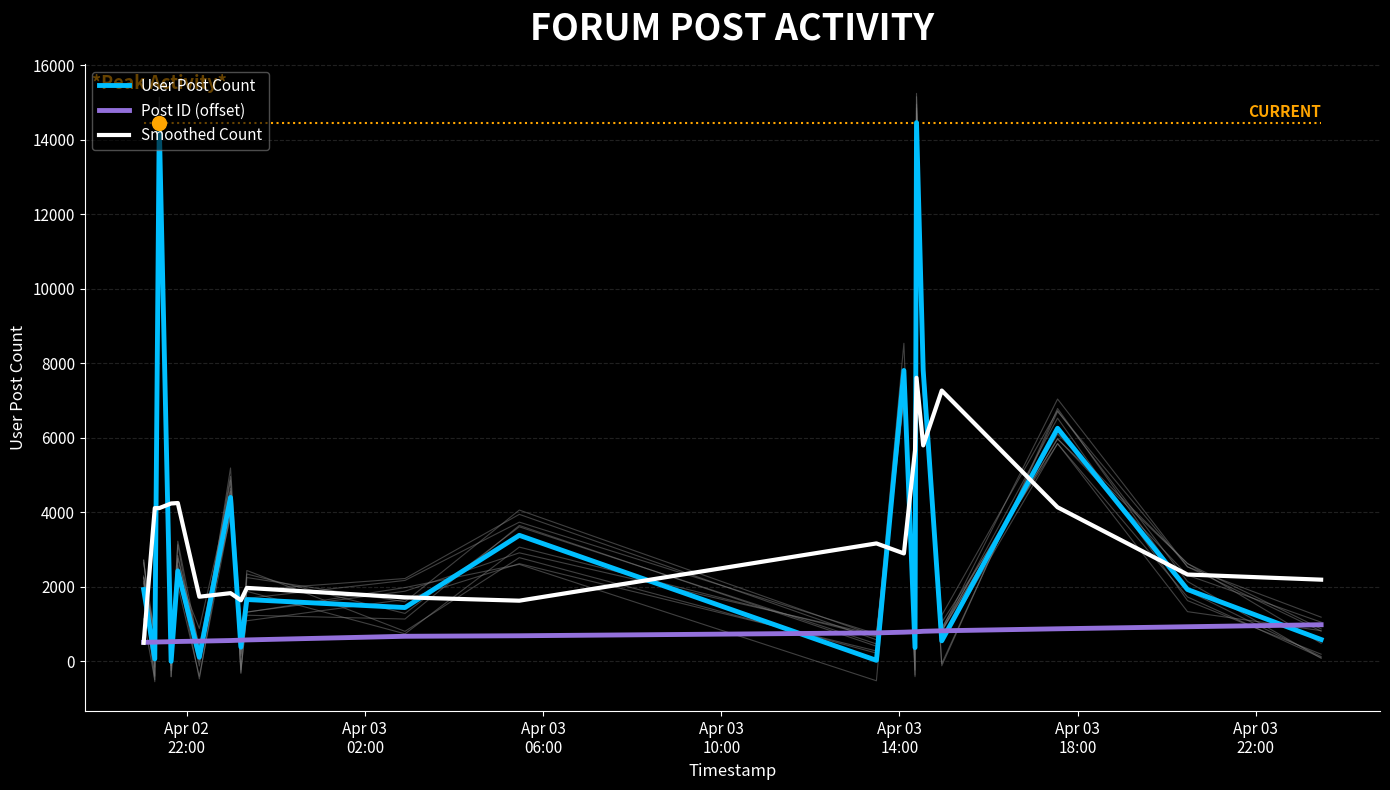

After their last crossing, which series has the higher values: User Post Count or Post ID (offset)?

Post ID (offset)